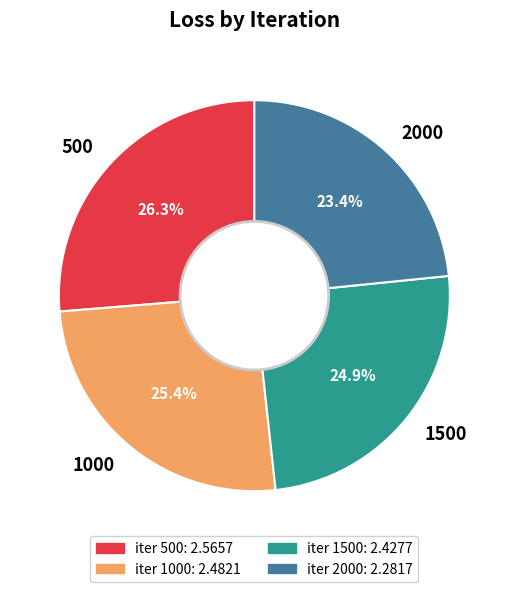

Does any single category account for the majority?

No